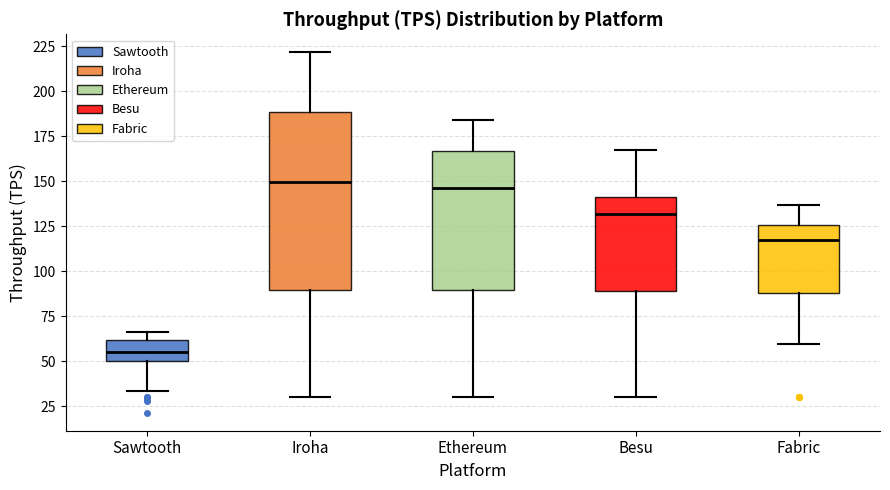

Where does the lower whisker of the box for Sawtooth end on the y-axis? The values are not printed on the chart, so give them approximately, as read against the axis.

35